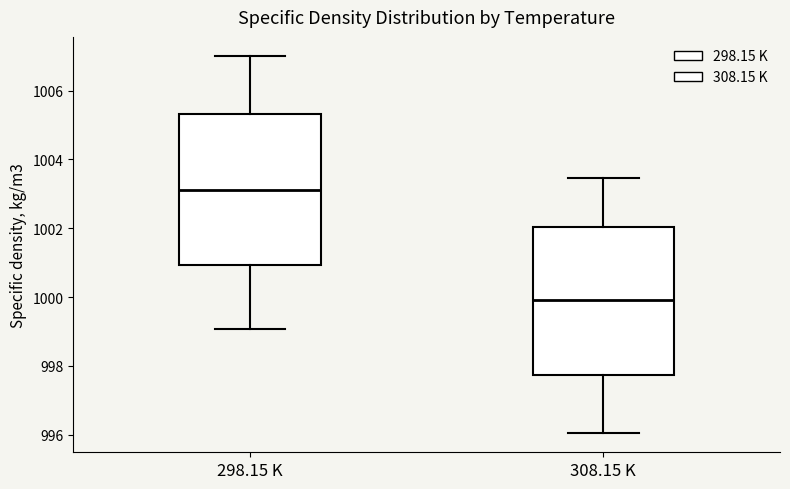

Which box has the highest median line?

298.15 K